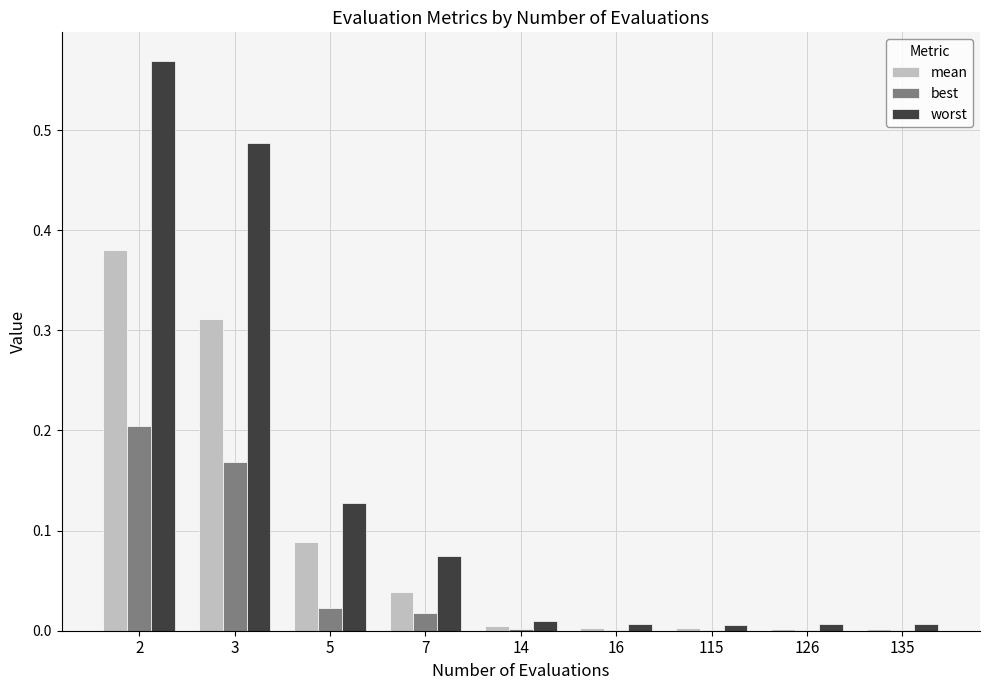

Is it true that best equals 0.0 at 5?

True